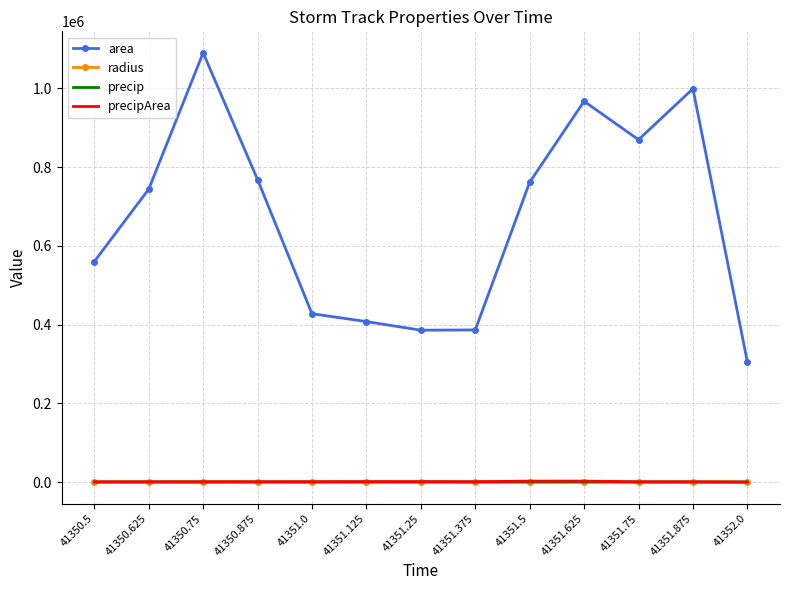

In precip, how many points are lower than both neighbors (excluding endpoints)?

1